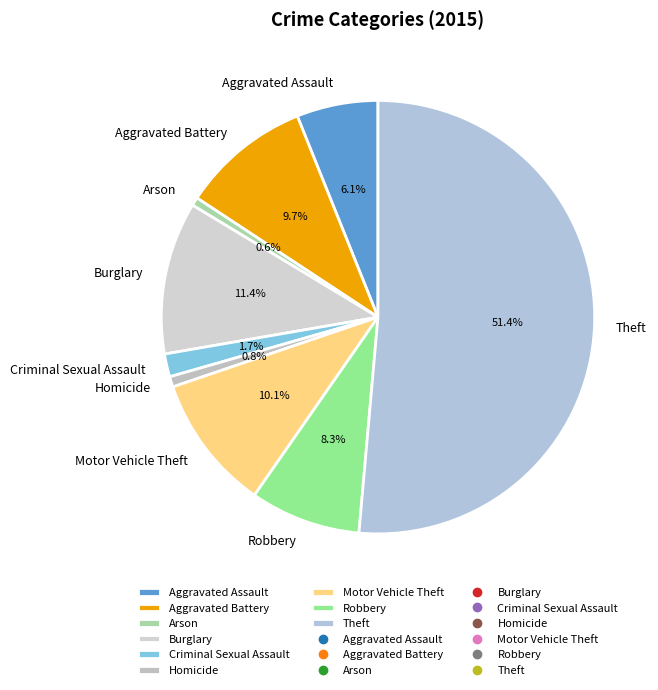

How many segments does this pie chart have?

9